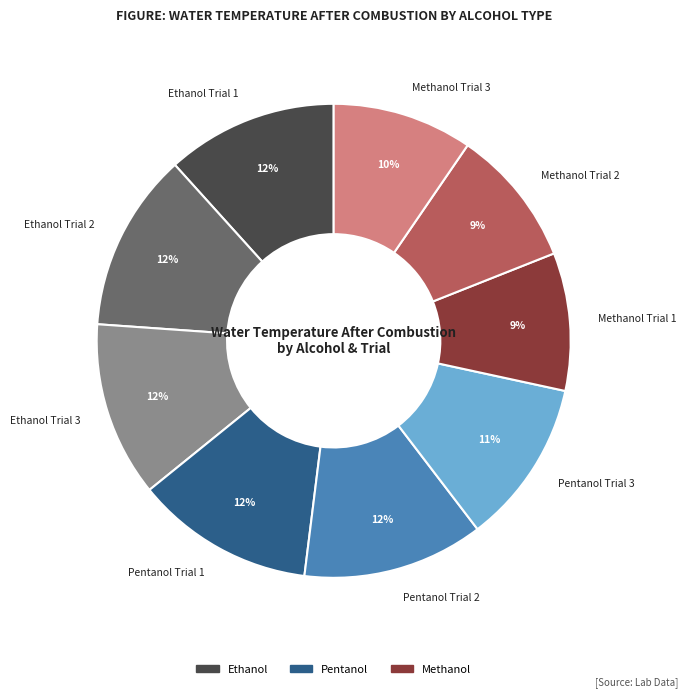

Approximately how many times larger is the value at Ethanol Trial 3 compared to Methanol Trial 3?

1.2